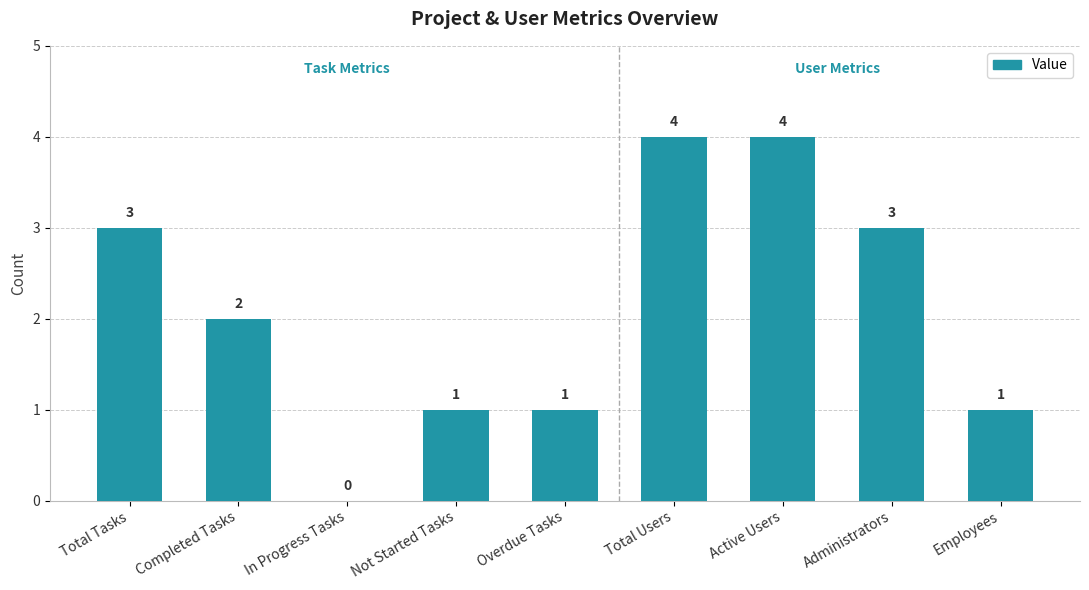

What is the greatest value displayed?

4